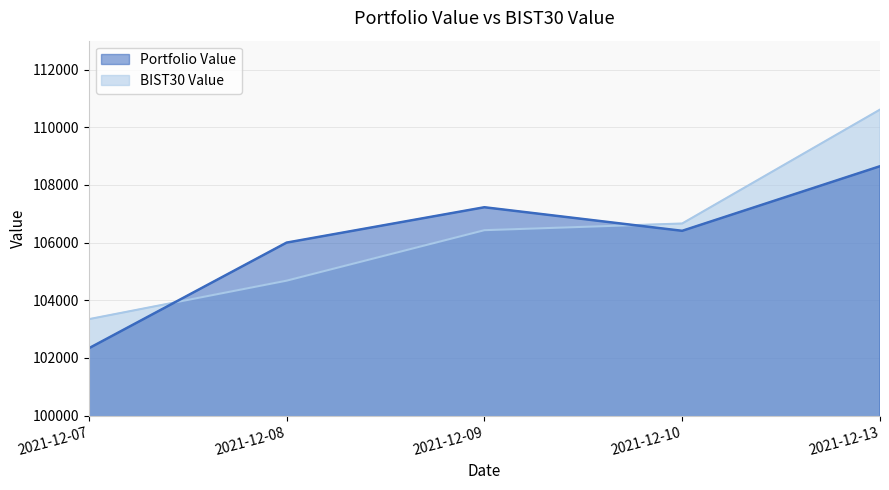

At which category does Portfolio Value reach its first local valley?

2021-12-10